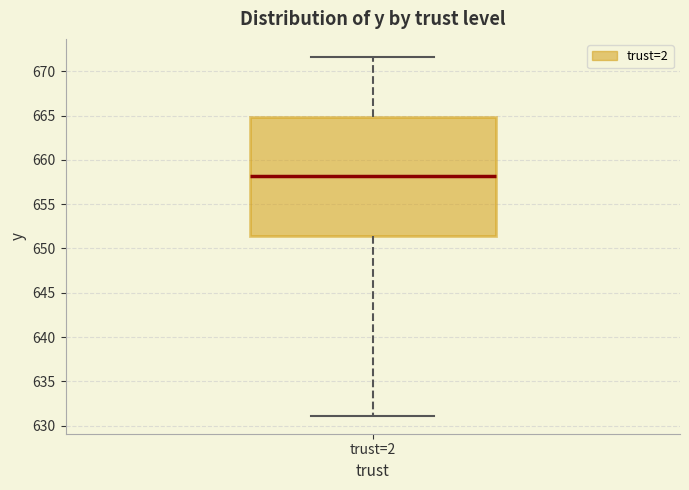

Read this box plot against the y-axis: the position of the median line, the range covered by the box, and the ends of both whiskers. The values are not printed on the chart, so give them approximately, as read against the axis.

median 658.0, box 651.5 to 665.0, whiskers 631.0 to 671.5